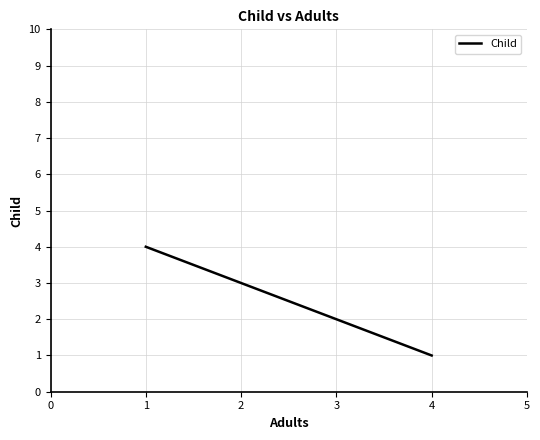

What is the smallest value displayed?

1